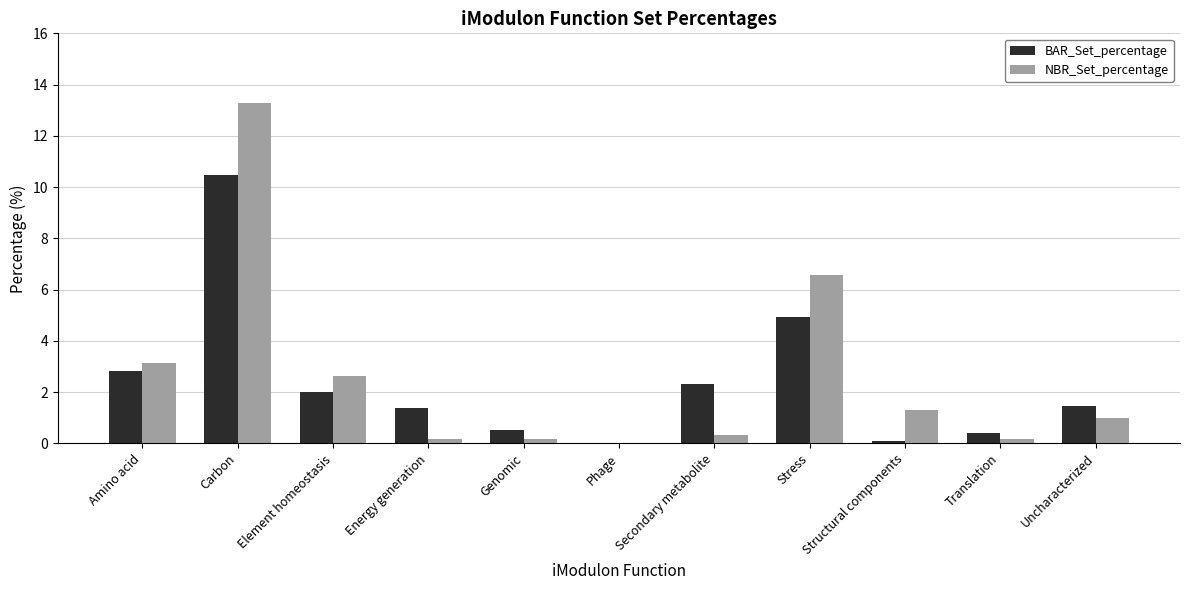

The BAR_Set_percentage series shows 2.9 at Stress. True or false?

False